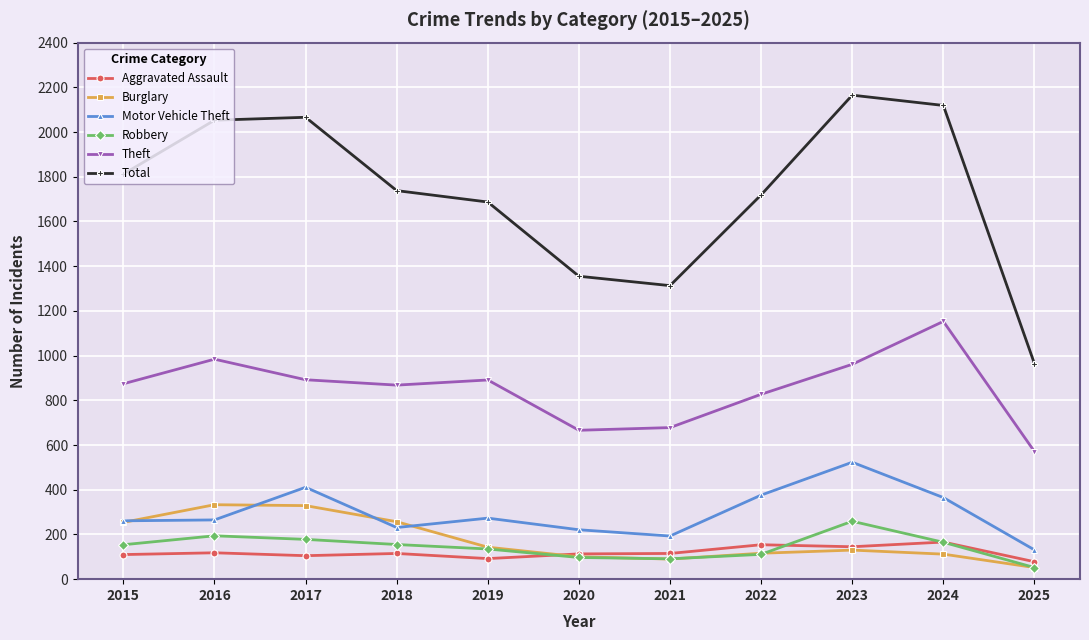

Which series has the largest total across all categories?

Total